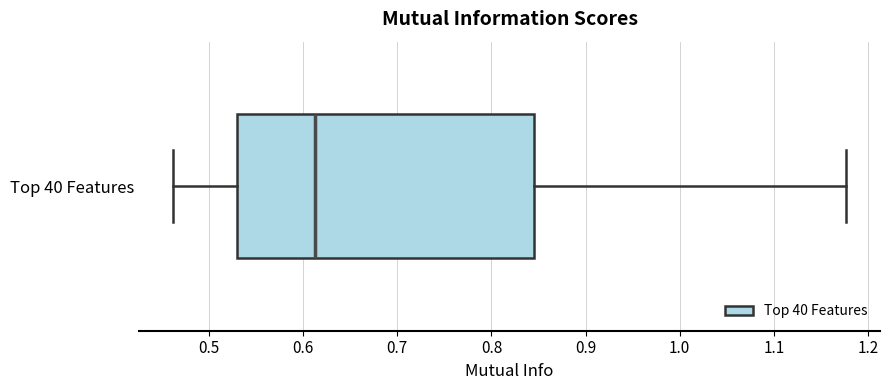

Transcribe this box plot: give where the median line is, the range the box spans, and where the two whiskers end, as read against the x-axis. The values are not printed on the chart, so give them approximately, as read against the axis.

median 0.61, box 0.53 to 0.84, whiskers 0.46 to 1.18